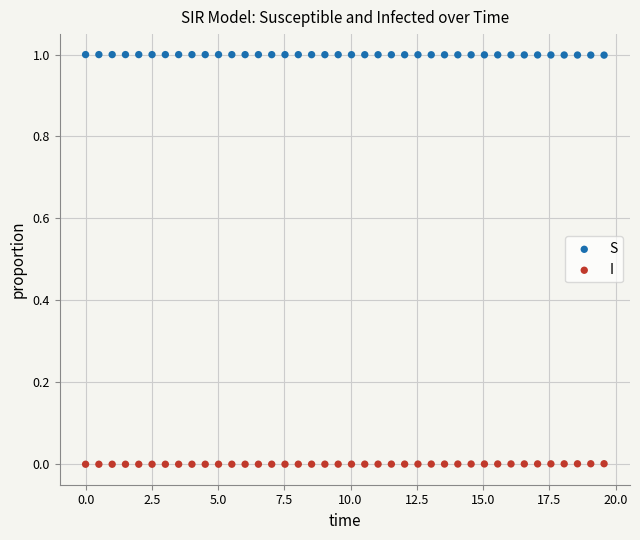

What are all the series names shown in the legend?

S, I